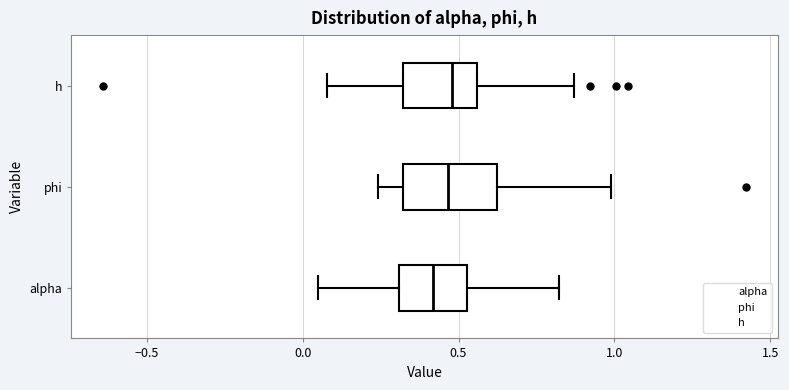

Where is the left edge of the box for alpha on the x-axis? The values are not printed on the chart, so give them approximately, as read against the axis.

0.30